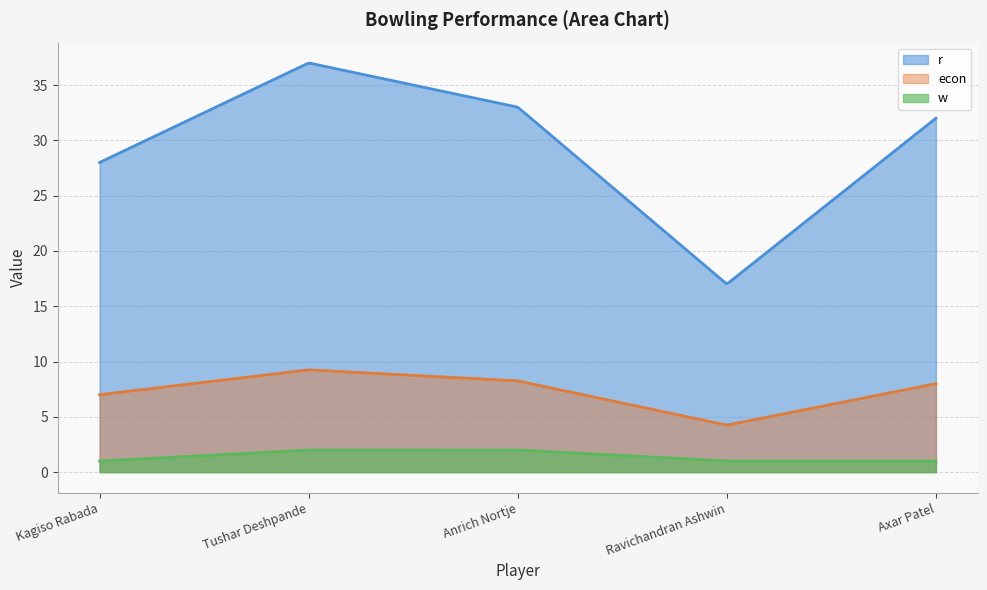

What is the difference between the econ values at Ravichandran Ashwin and Tushar Deshpande?

5.0